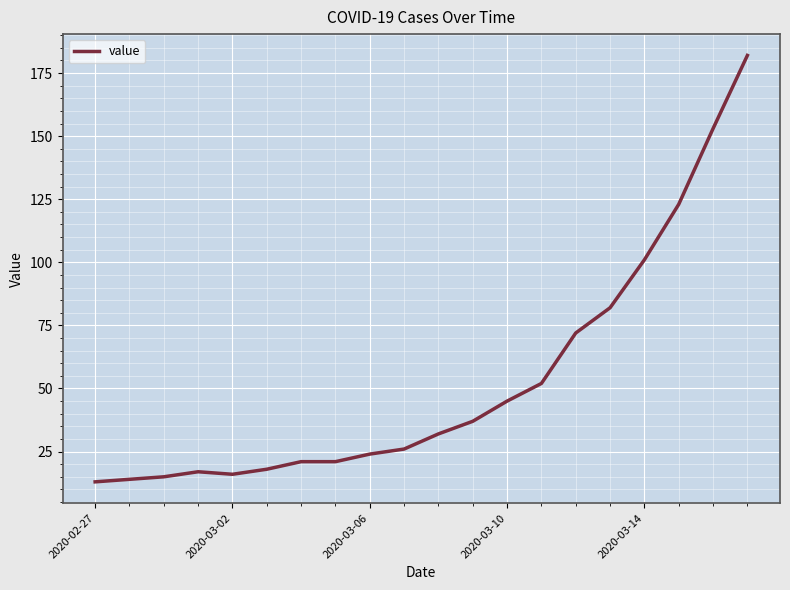

What is the minimum value shown in the chart?

13